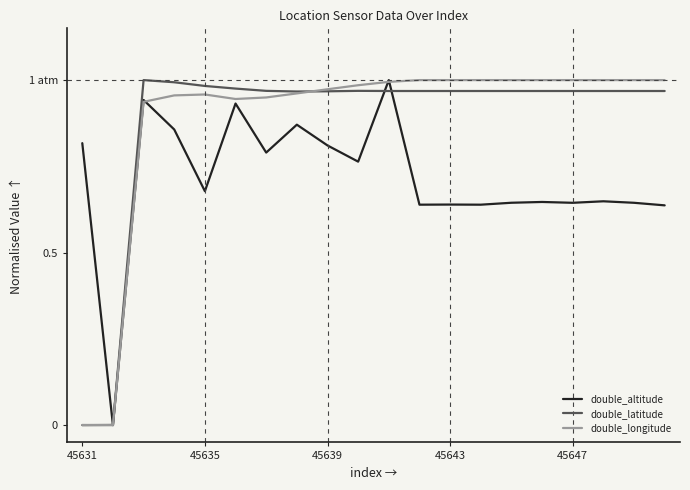

What are all the series names shown in the legend?

double_altitude, double_latitude, double_longitude